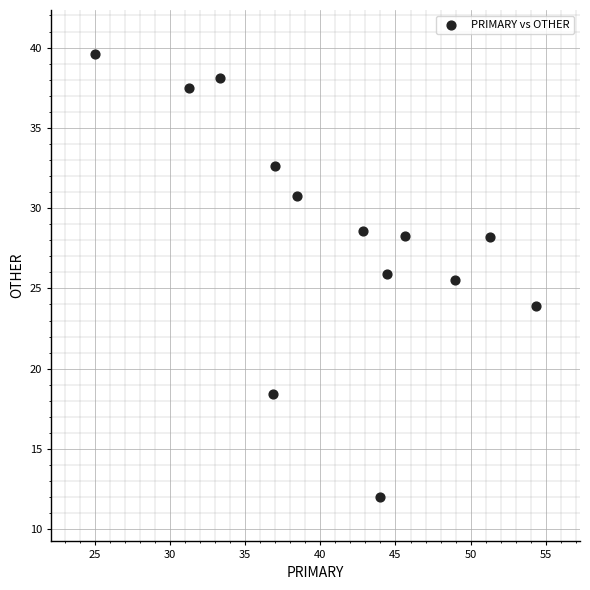

What Y value in the scatter plot is closest to 25?

25.5